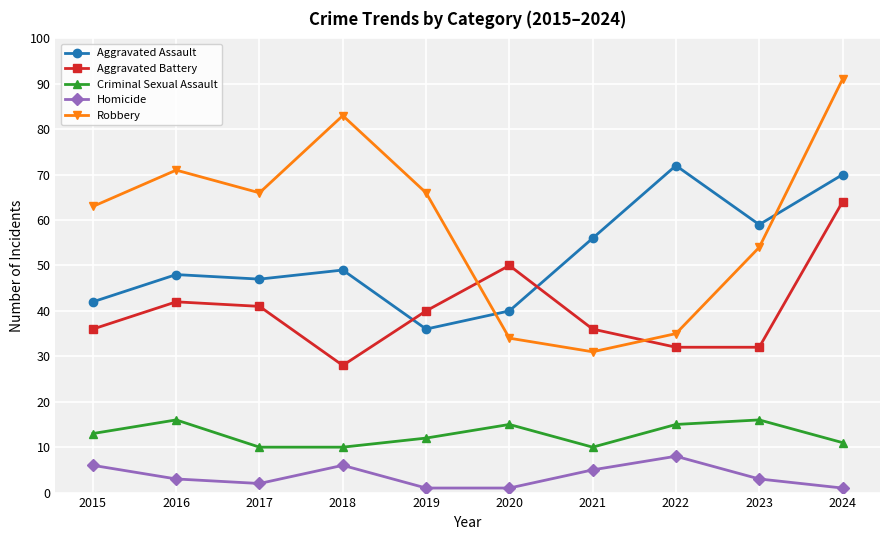

Which series has the largest total across all categories?

Robbery